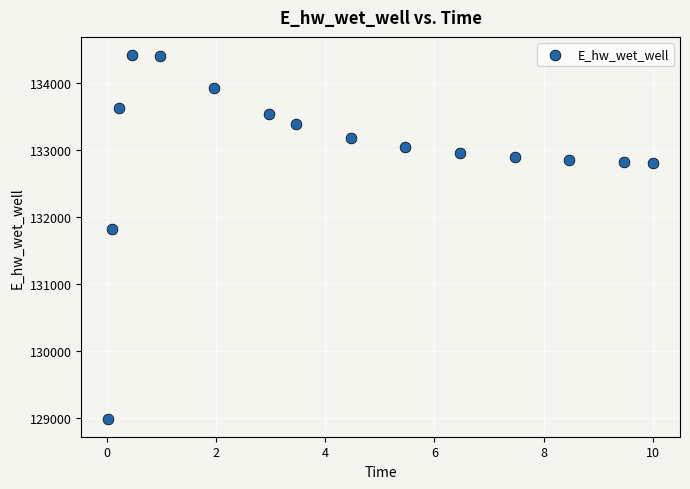

What Y value in the scatter plot is closest to 131700?

131817.4